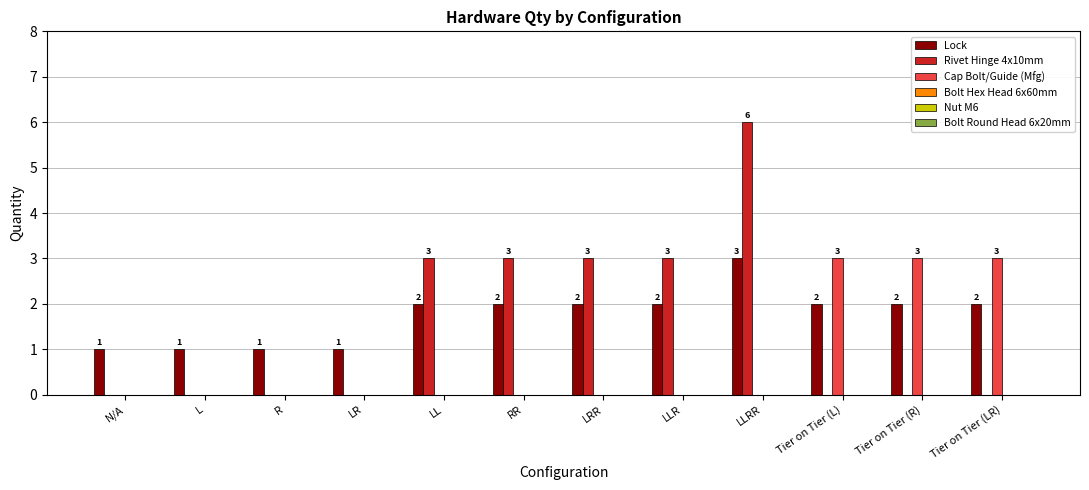

How many Rivet Hinge 4x10mm values are between 0 and 3?

11